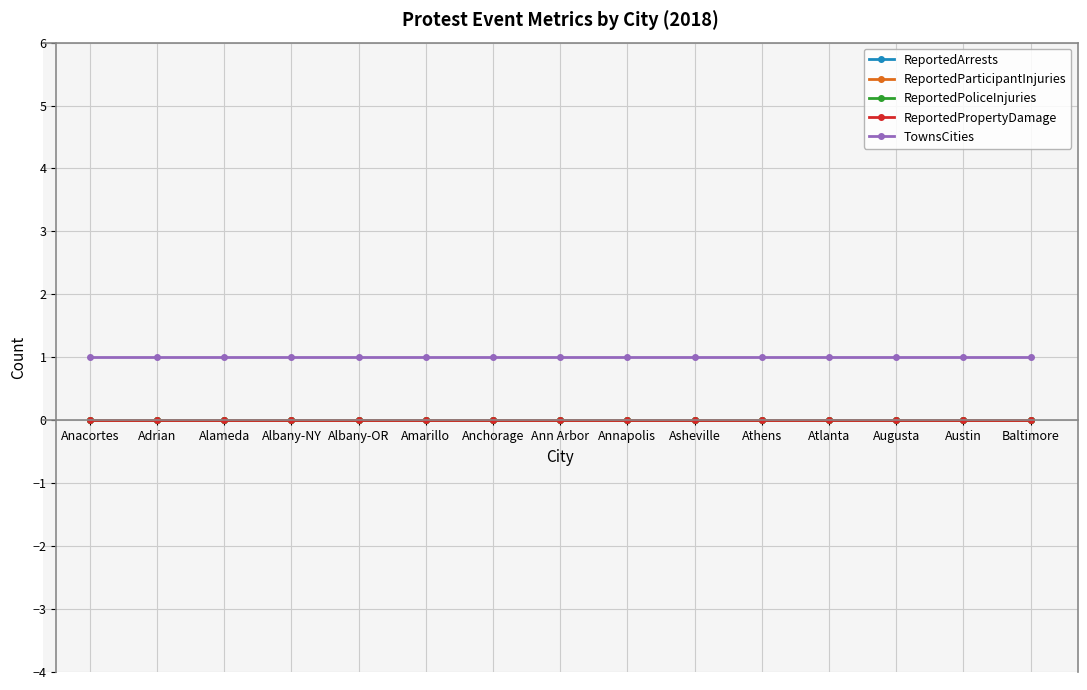

At which label is ReportedPoliceInjuries closest to 0?

Anacortes